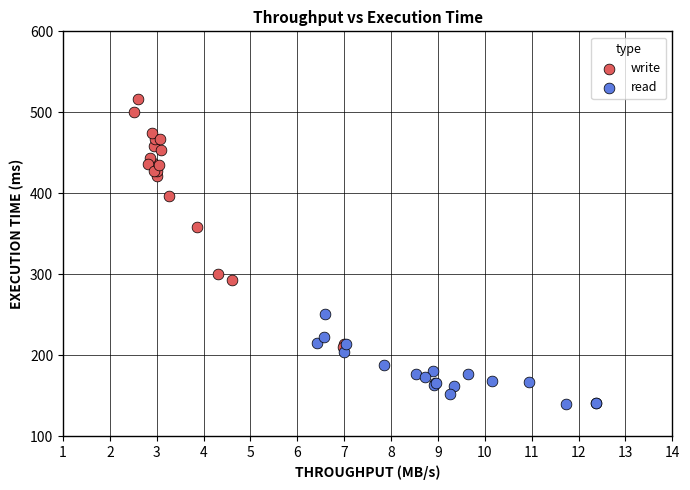

What are all the series names shown in the legend?

write, read